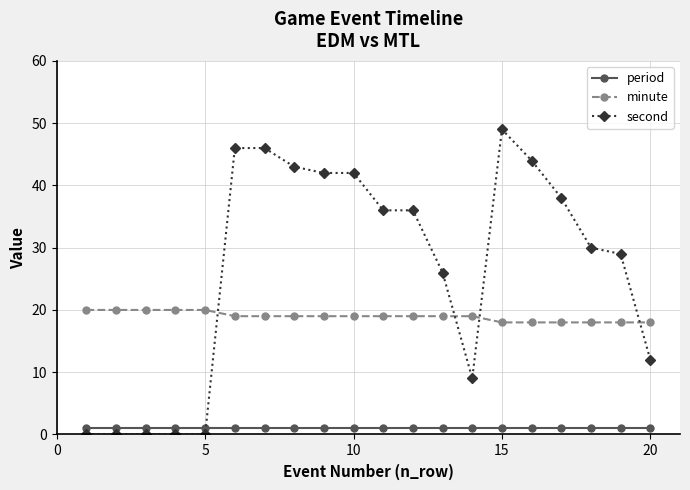

List the series in order of their peak value, lowest first.

period, minute, second